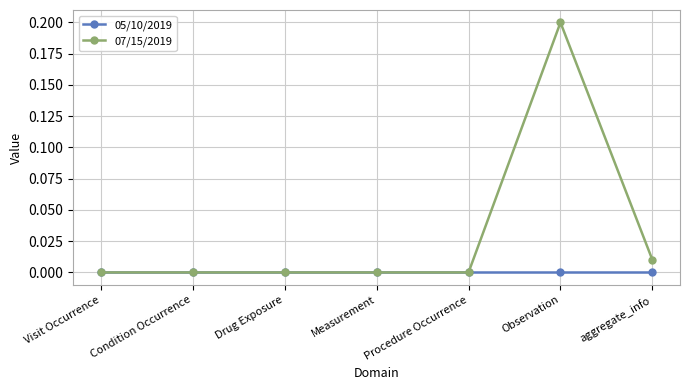

Which series has the widest spread of values?

07/15/2019